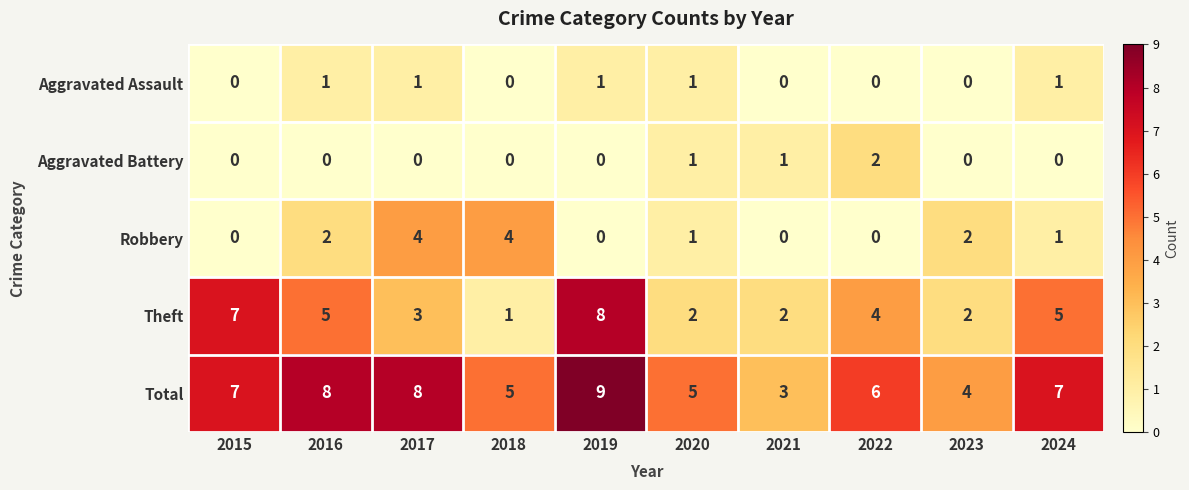

At which label does Theft reach its minimum?

2018